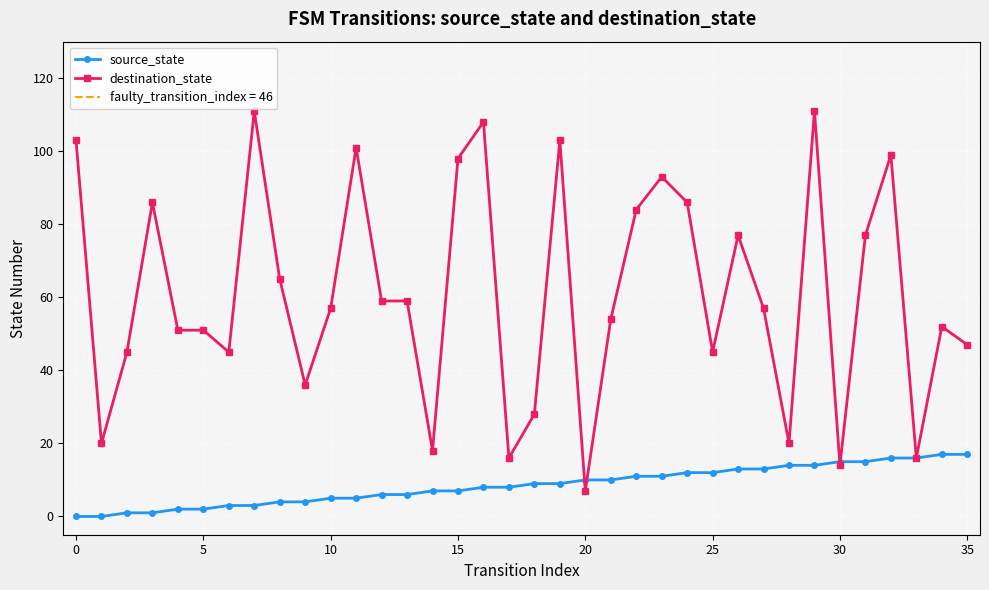

Where is source_state nearest to the value 8?

16